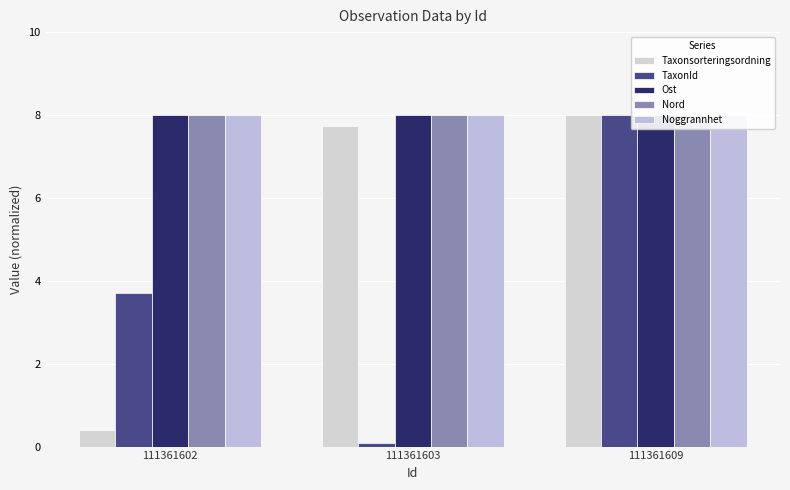

Where is Noggrannhet nearest to the value 8?

111361602